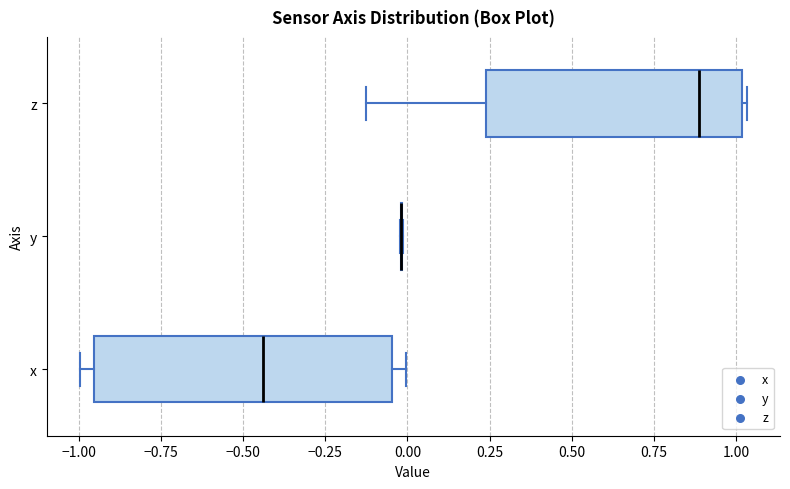

Reading bottom to top, read every box against the x-axis: the position of its median line, the range the box covers, and the ends of its whiskers. The values are not printed on the chart, so give them approximately, as read against the axis.

x: median -0.45, box -0.95 to -0.05, whiskers -1.00 to 0.00
y: box collapsed to a line at 0.00, whiskers 0.00 to 0.00
z: median 0.90, box 0.25 to 1.00, whiskers -0.15 to 1.05